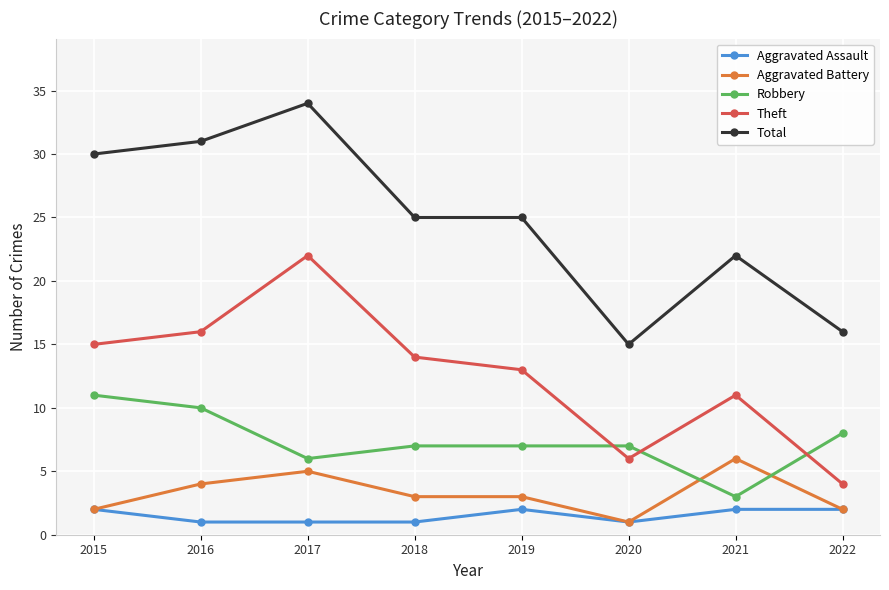

Reading right to left, list all the values displayed in this chart.

Aggravated Assault: 2022=2	2021=2	2020=1	2019=2	2018=1	2017=1	2016=1	2015=2
Aggravated Battery: 2022=2	2021=6	2020=1	2019=3	2018=3	2017=5	2016=4	2015=2
Robbery: 2022=8	2021=3	2020=7	2019=7	2018=7	2017=6	2016=10	2015=11
Theft: 2022=4	2021=11	2020=6	2019=13	2018=14	2017=22	2016=16	2015=15
Total: 2022=16	2021=22	2020=15	2019=25	2018=25	2017=34	2016=31	2015=30